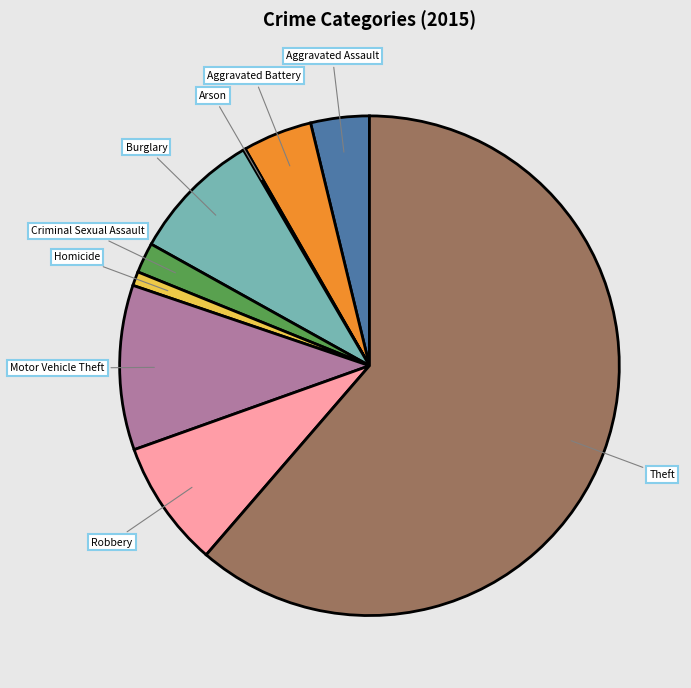

The Homicide slice represents 1% of the pie. True or false?

True